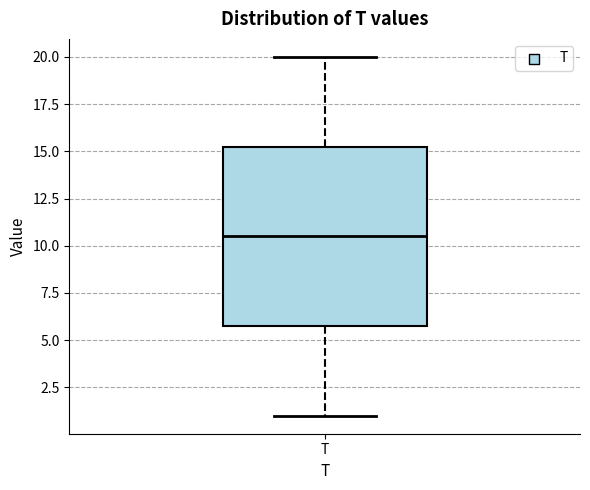

Read this box plot against the y-axis: the position of the median line, the range covered by the box, and the ends of both whiskers. The values are not printed on the chart, so give them approximately, as read against the axis.

median 10.5, box 6.0 to 15.5, whiskers 1.0 to 20.0